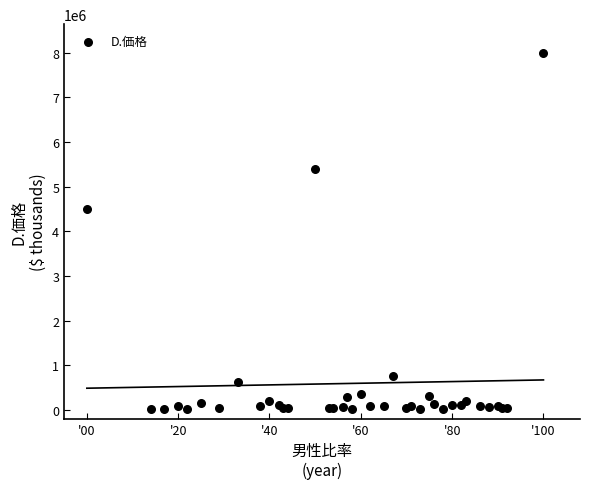

What Y value in the scatter plot is closest to 4007985?

4504910